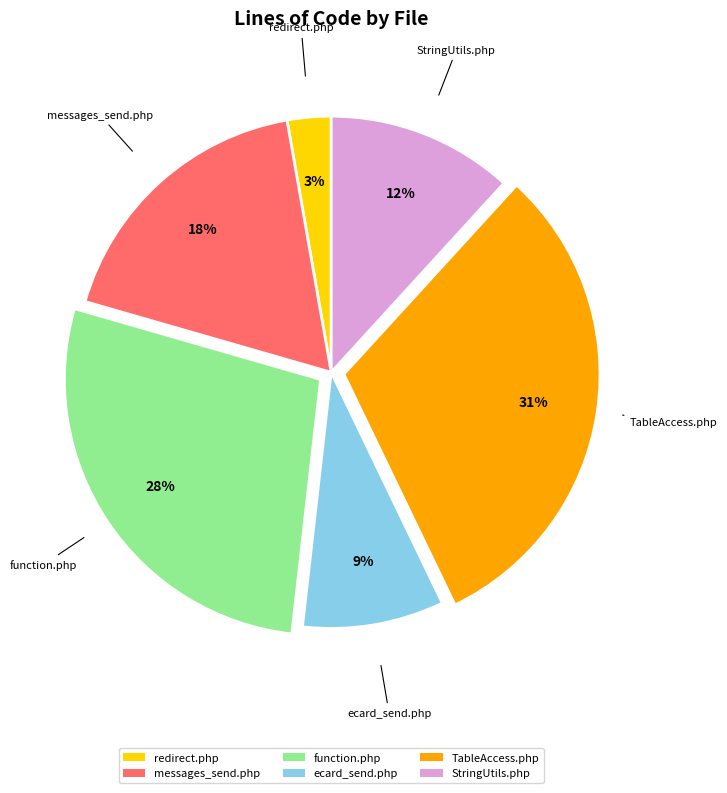

Do StringUtils.php and ecard_send.php together represent more than half of the pie?

No